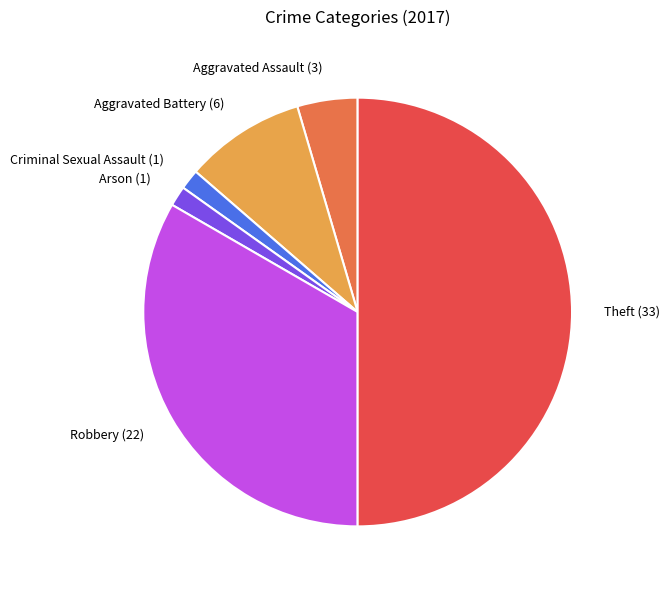

Is Criminal Sexual Assault (1) the majority of the pie?

No